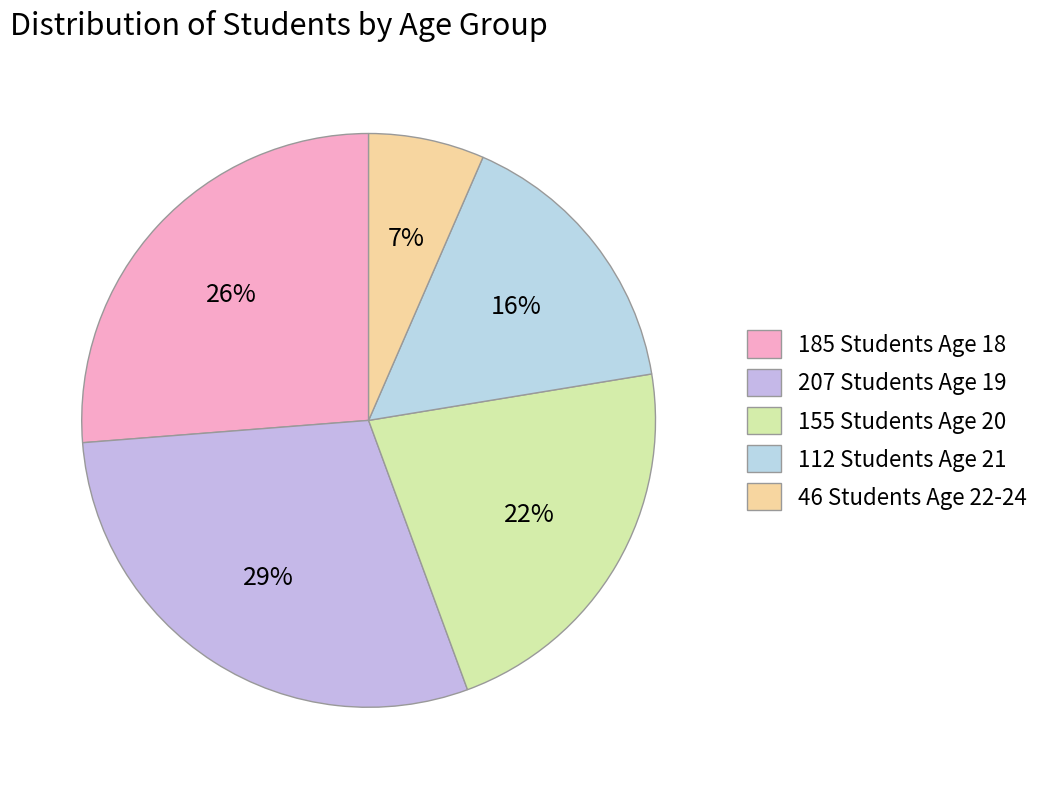

How many segments does this pie chart have?

5